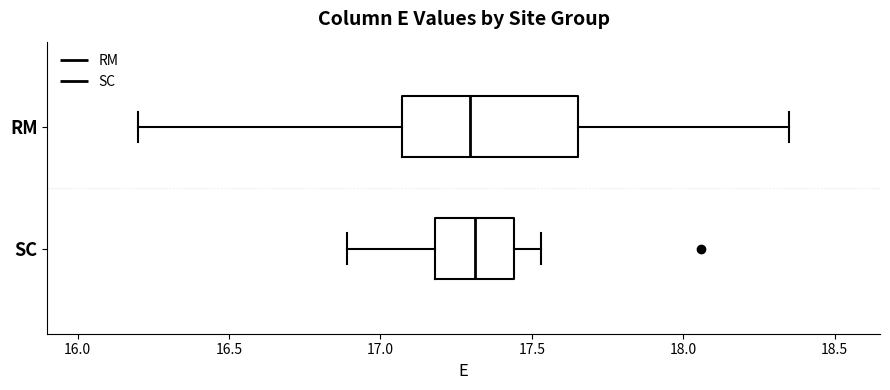

Where is the right edge of the box for SC on the x-axis? The values are not printed on the chart, so give them approximately, as read against the axis.

17.45